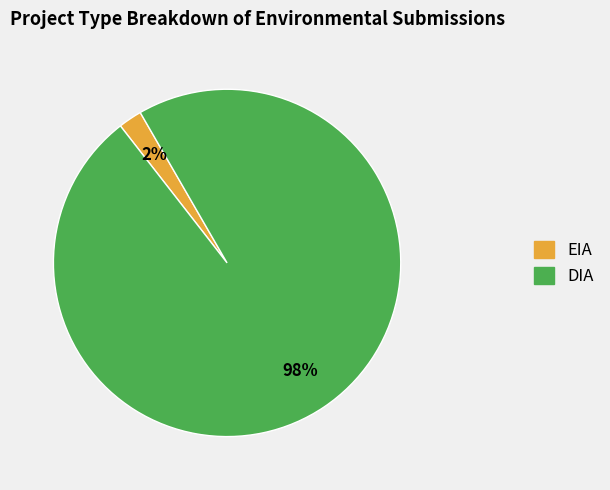

To the nearest percent, what portion does EIA represent?

2%